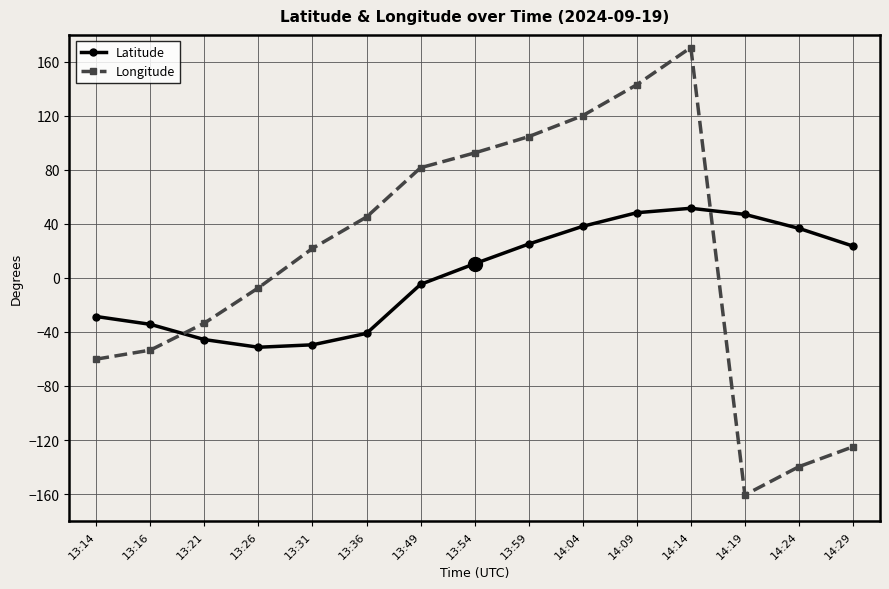

At which category does Longitude reach its first local peak?

14:14